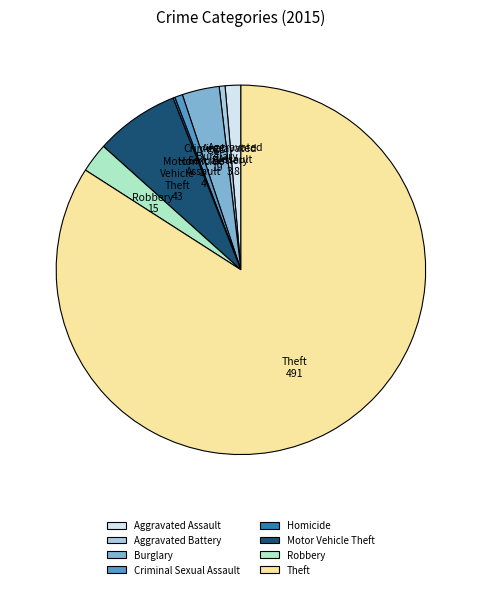

Which slice represents more than half of the pie?

Theft